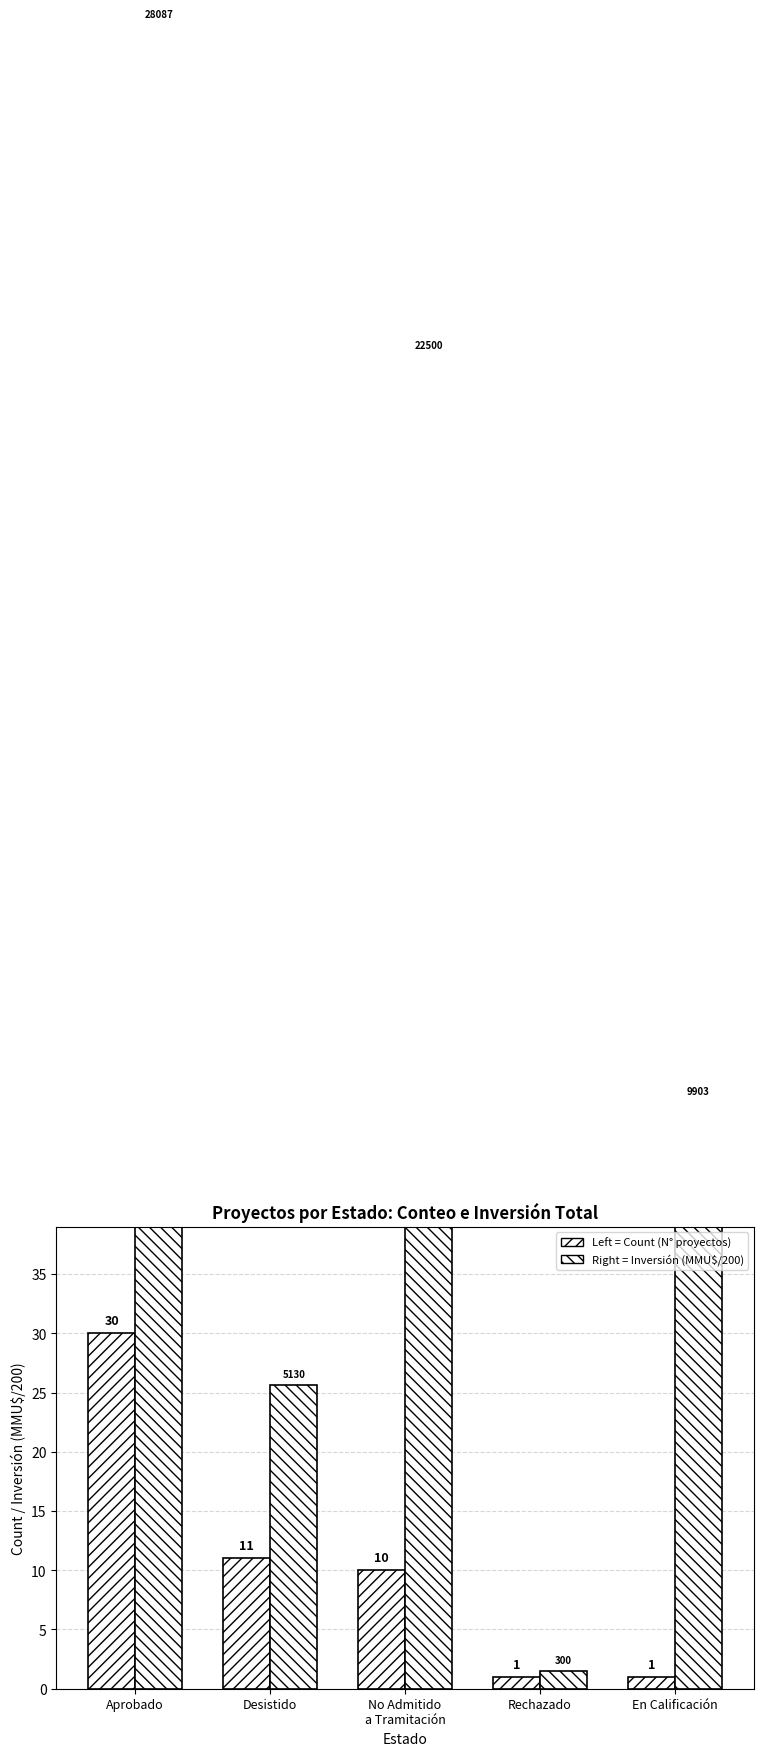

What is the sum of the Inversión (MMU$ / 200) values at Aprobado and Rechazado?

141.9